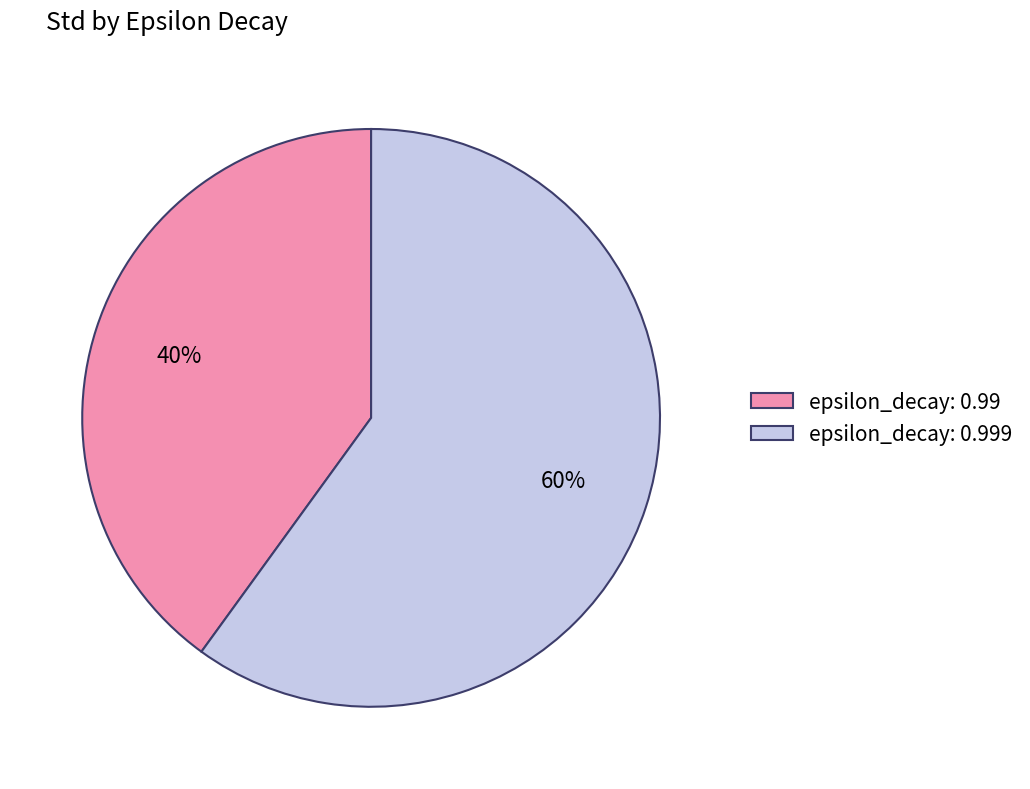

Combined, do epsilon_decay: 0.999 and epsilon_decay: 0.99 account for over 50%?

Yes